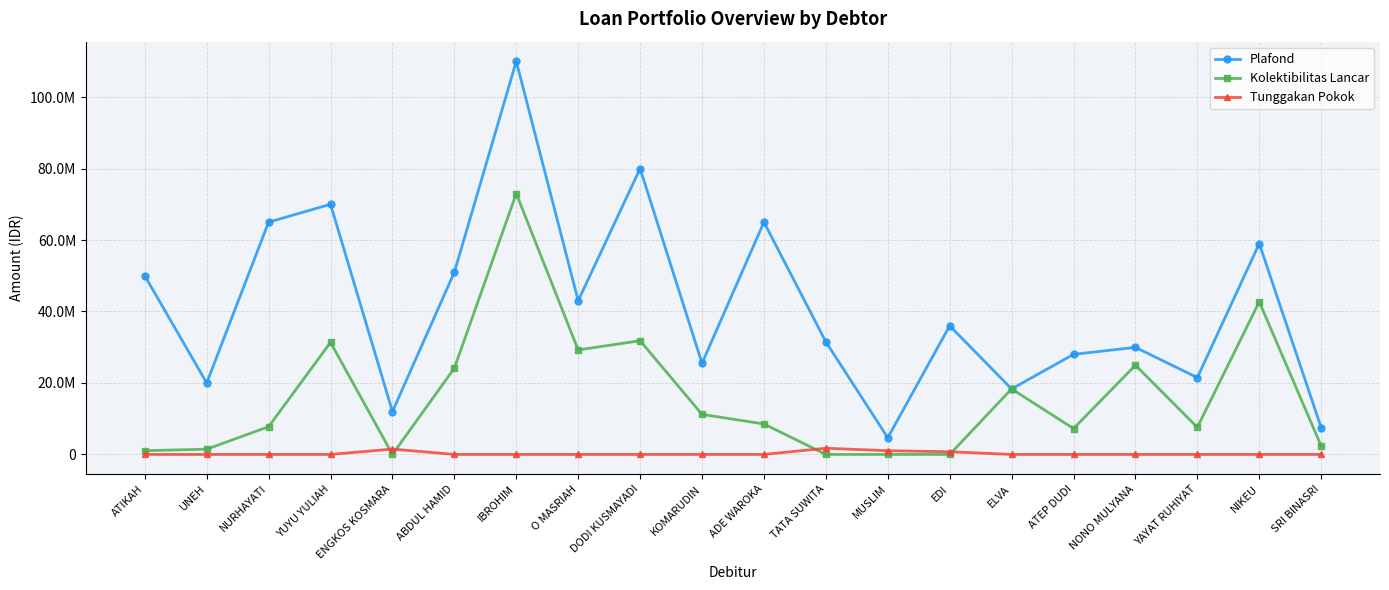

At which label does Plafond reach its peak?

IBROHIM